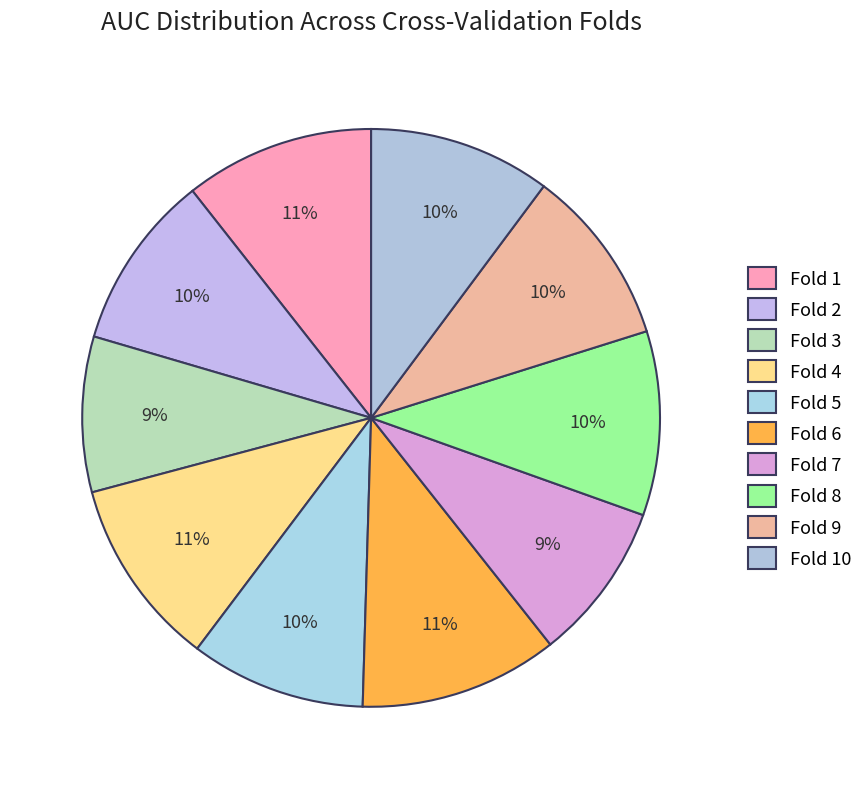

Count the number of slices in the pie.

10